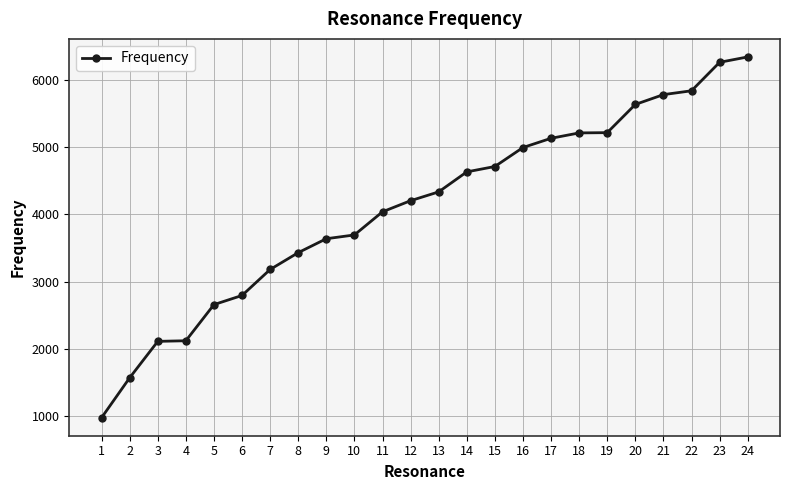

Which has a higher value, 6 or 12?

12